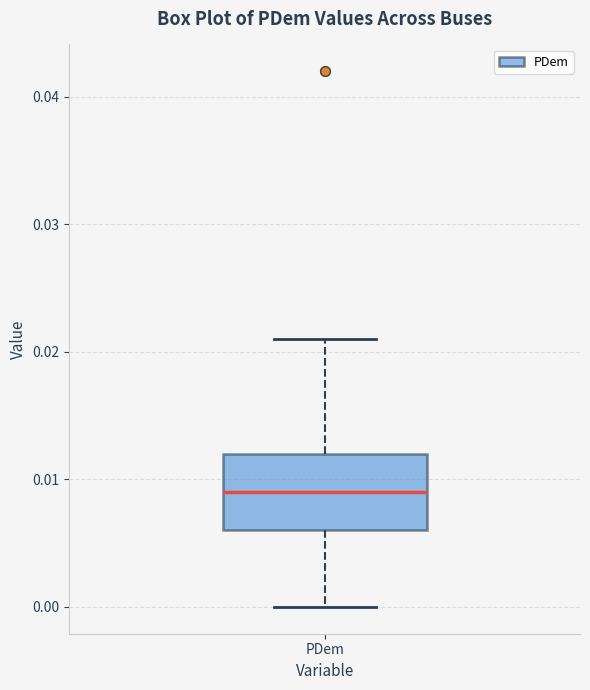

Where does the upper whisker of the box for PDem end on the y-axis? The values are not printed on the chart, so give them approximately, as read against the axis.

0.021